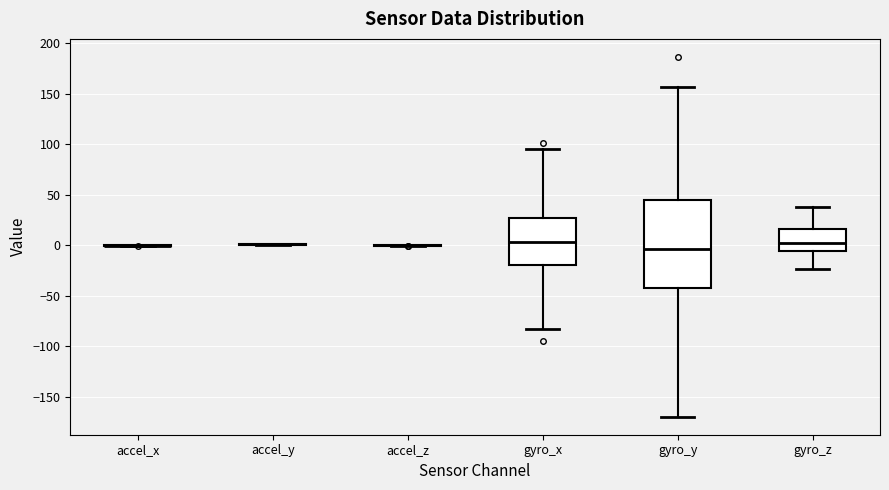

Reading left to right, transcribe this box plot: for each box, give where its median line is, the range the box spans, and where its two whiskers end, as read against the y-axis. The values are not printed on the chart, so give them approximately, as read against the axis.

accel_x: box collapsed to a line at 0, whiskers 0 to 0
accel_y: box collapsed to a line at 0, whiskers 0 to 0
accel_z: box collapsed to a line at 0, whiskers 0 to 0
gyro_x: median 5, box -20 to 25, whiskers -85 to 95
gyro_y: median -5, box -45 to 45, whiskers -170 to 155
gyro_z: median 5, box -5 to 15, whiskers -25 to 40